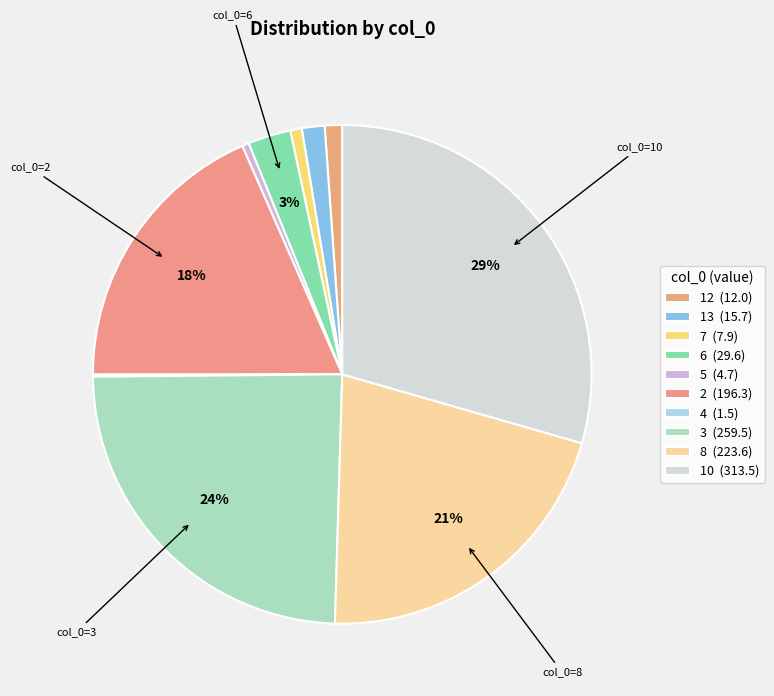

What is the largest slice in the pie chart?

10